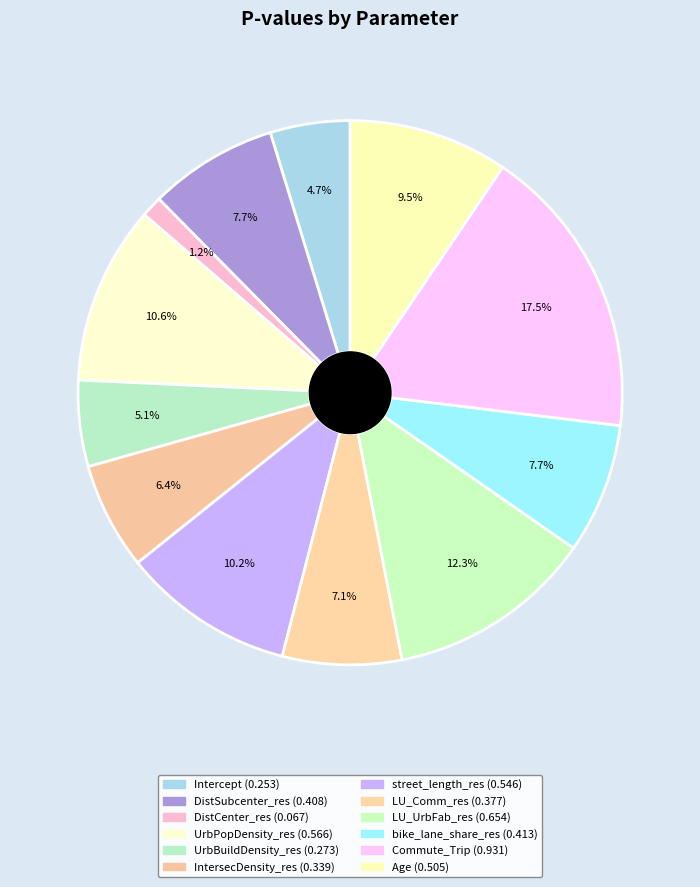

To the nearest percent, what portion does DistSubcenter_res represent?

8%